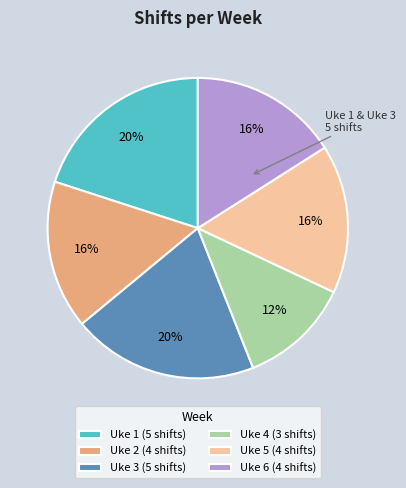

Do Uke 4 and Uke 3 together represent more than half of the pie?

No